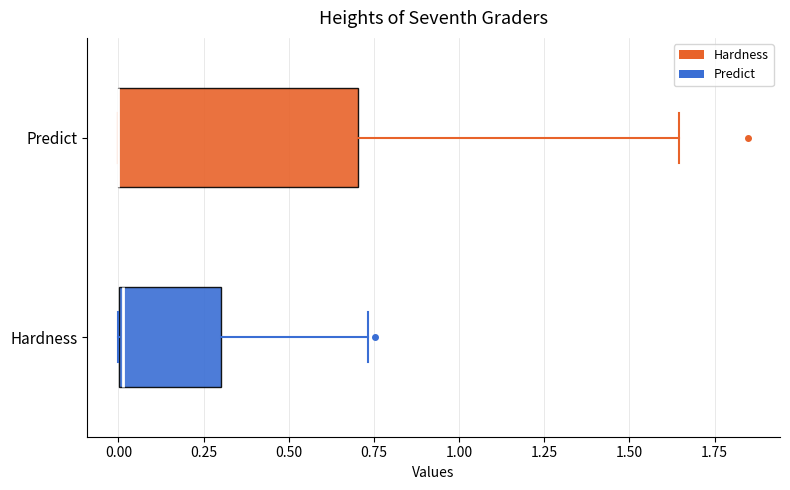

Where does the right whisker of the box for Hardness end on the x-axis? The values are not printed on the chart, so give them approximately, as read against the axis.

0.75